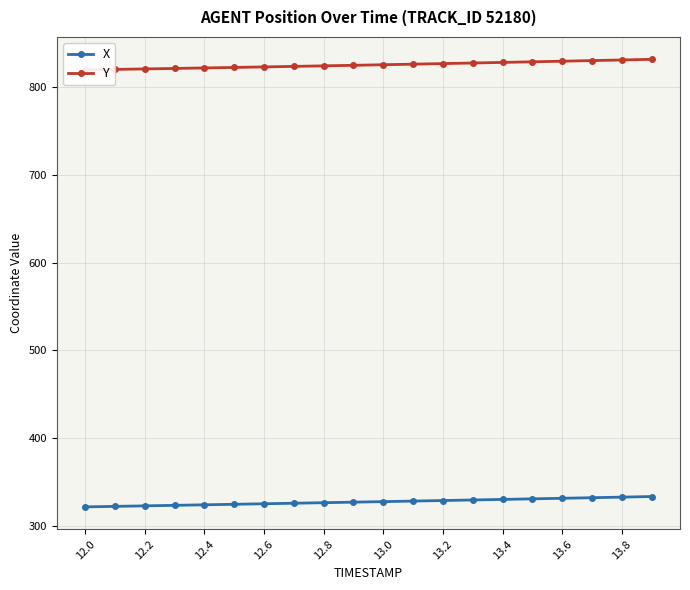

True or false: X has more than 2 points higher than both neighbors.

False